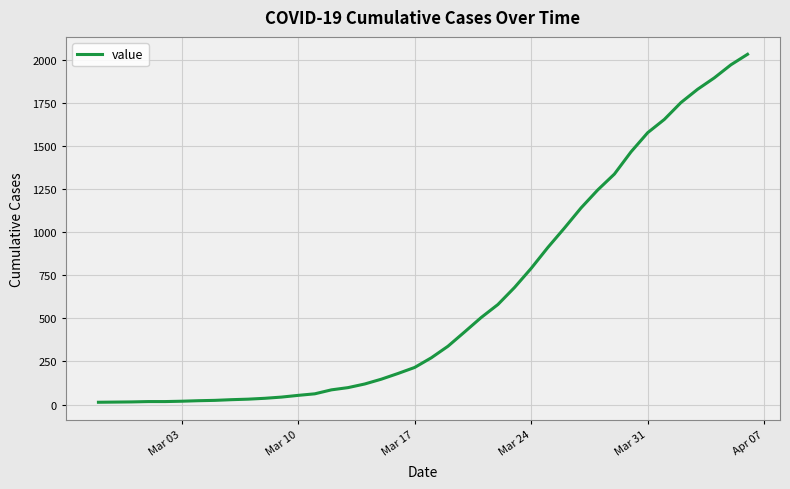

What is the greatest value displayed?

2032